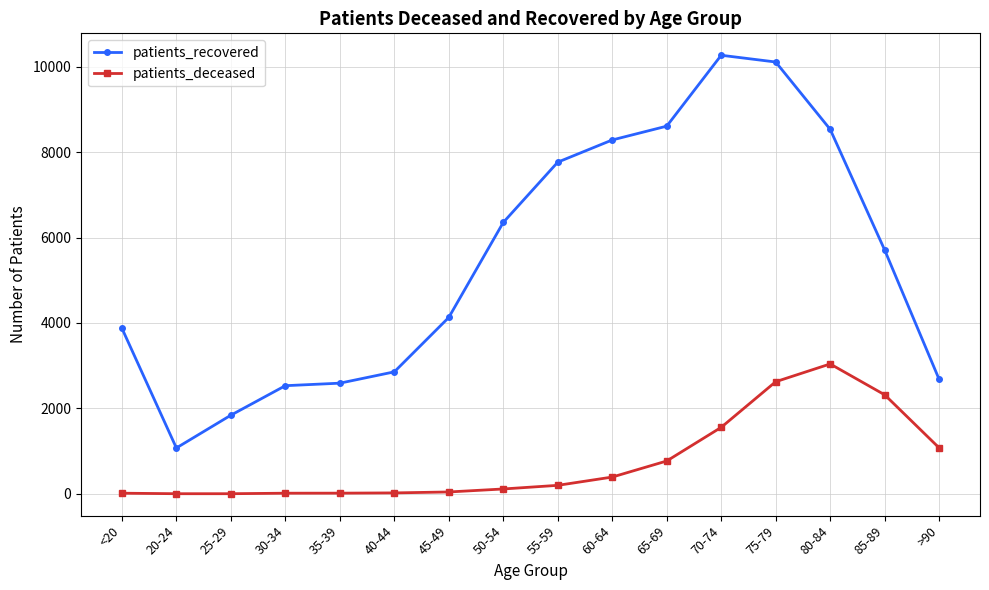

How many distinct data groups are displayed?

2